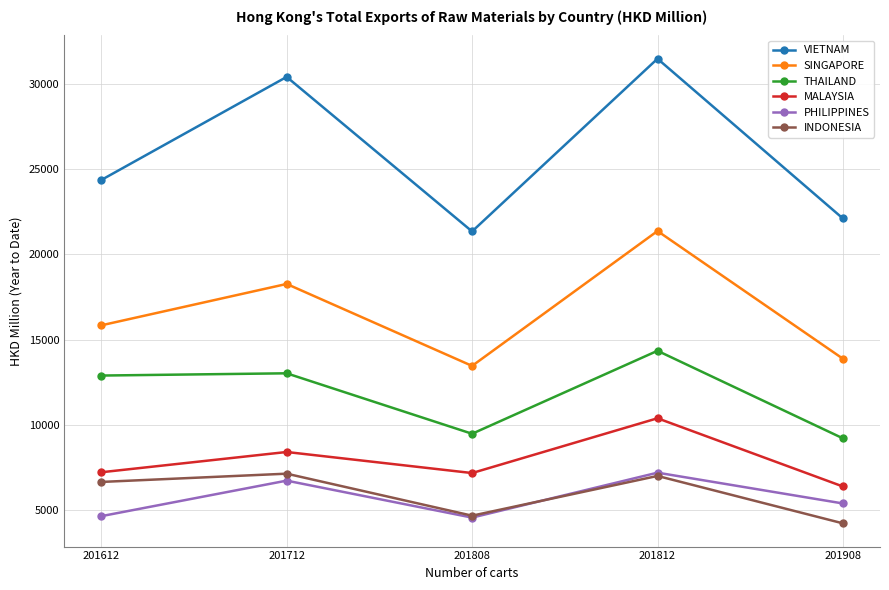

True or false: THAILAND has a value of 12887.3 at 201612.

True